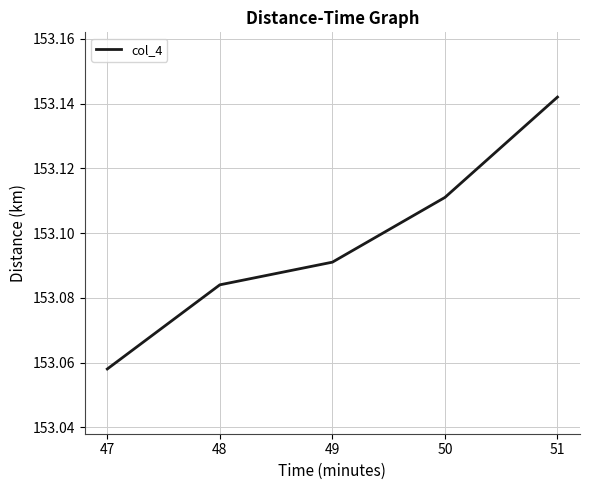

List the labels in order of value, largest first.

51, 50, 49, 48, 47